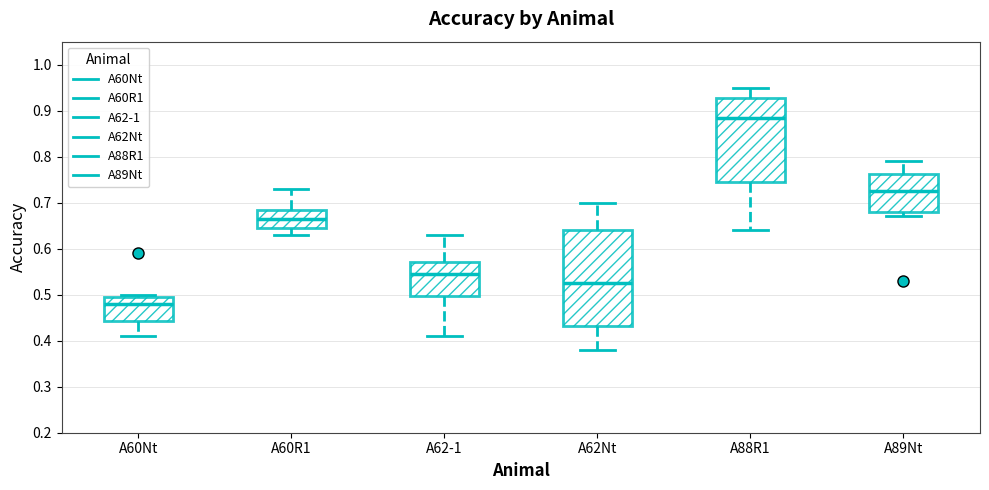

Where is the upper edge of the box for A62-1 on the y-axis? The values are not printed on the chart, so give them approximately, as read against the axis.

0.57